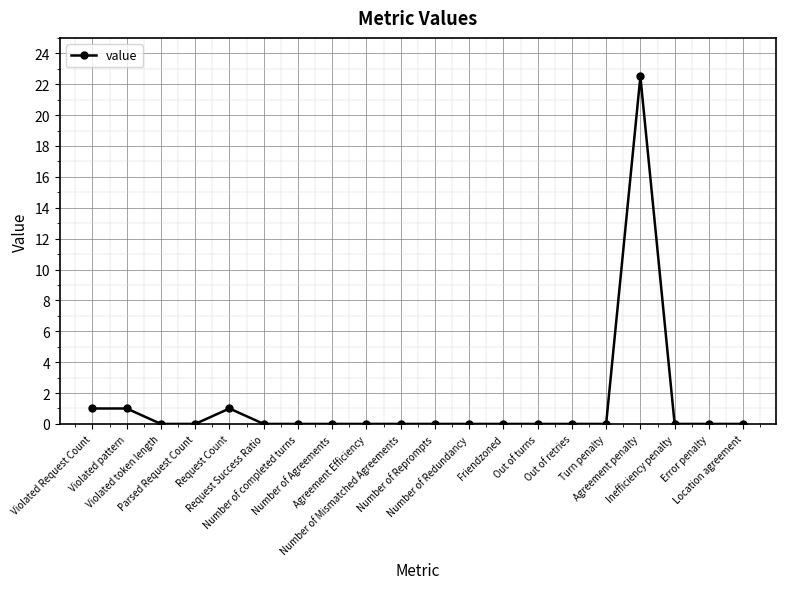

What is the greatest value displayed?

22.5